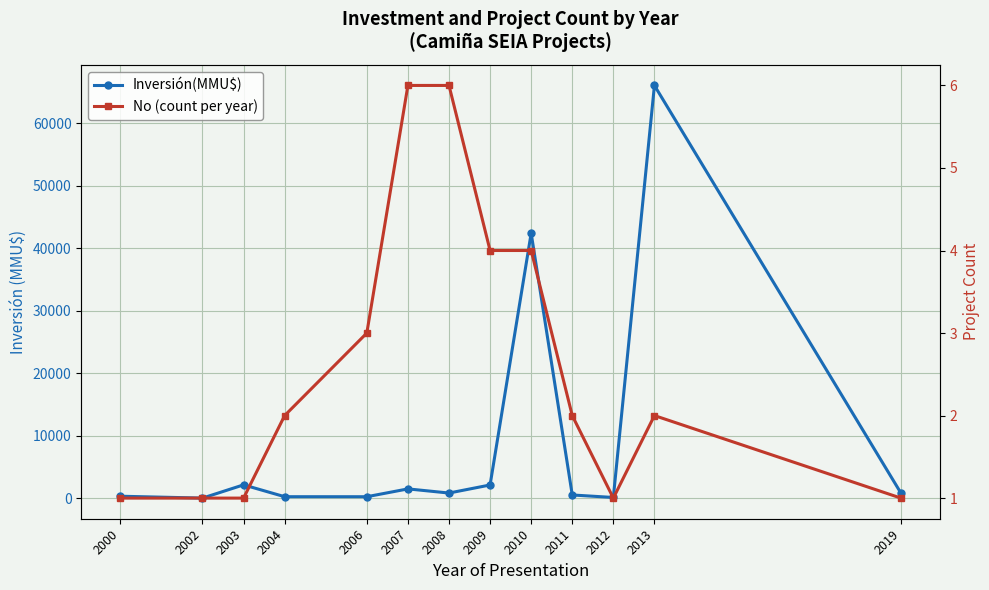

Does the chart display data point markers on the line(s)?

Yes